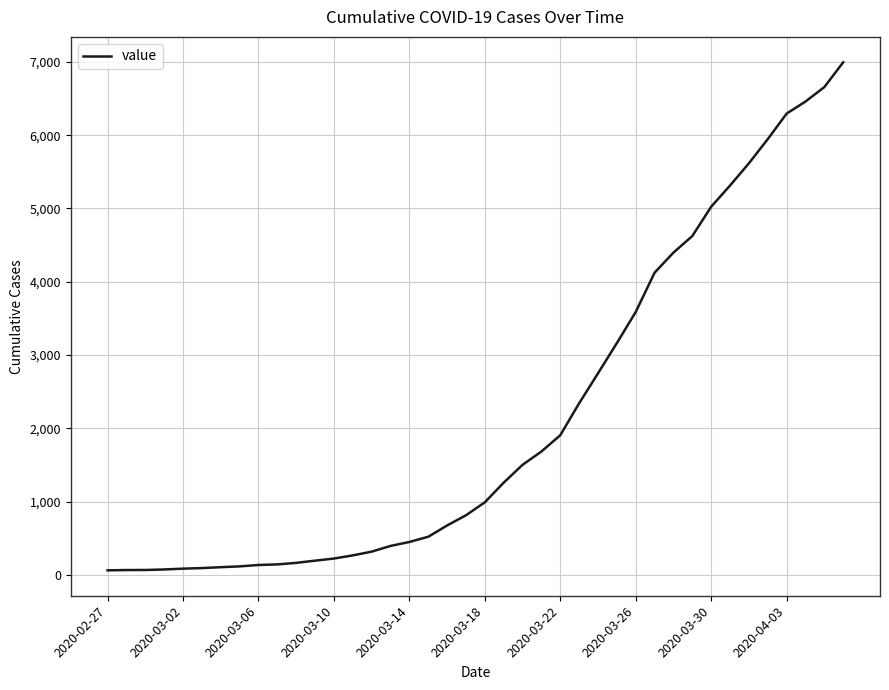

What is the greatest value displayed?

6994